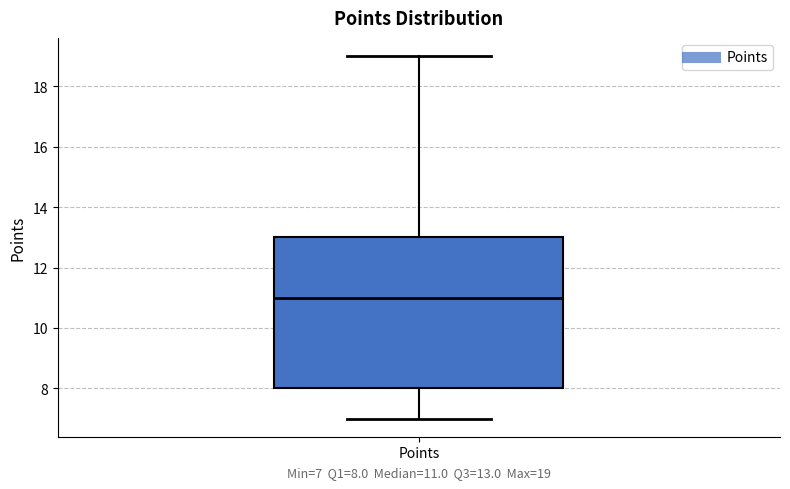

Read this box plot against the y-axis: the position of the median line, the range covered by the box, and the ends of both whiskers. The values are not printed on the chart, so give them approximately, as read against the axis.

median 11, box 8 to 13, whiskers 7 to 19